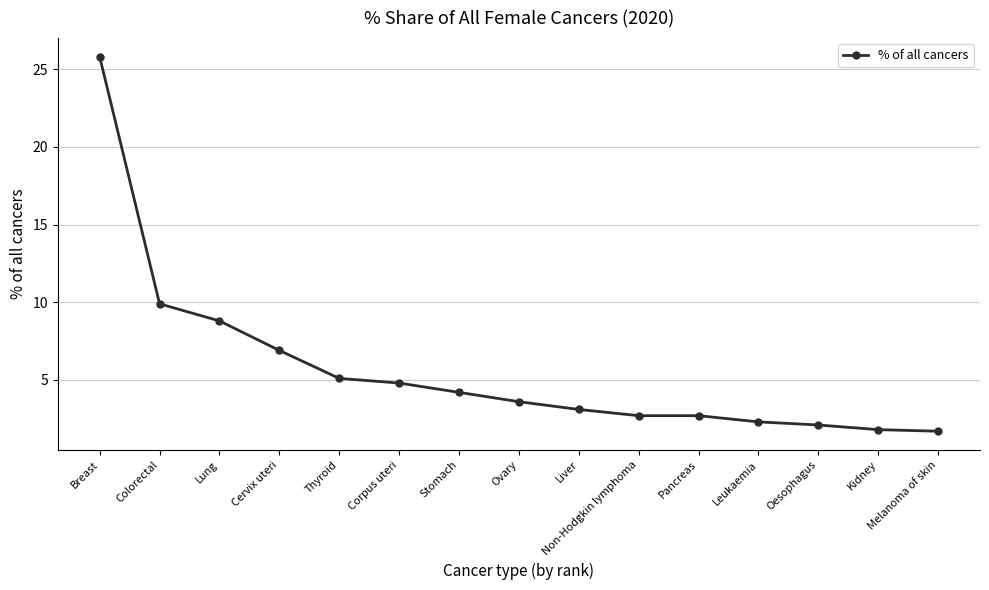

How many series are shown in this chart?

1